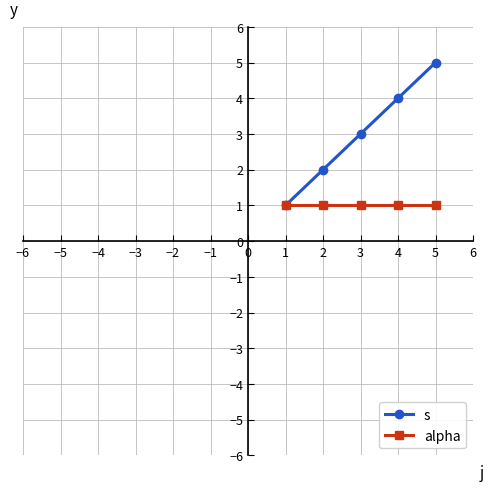

What are all the series names shown in the legend?

s, alpha